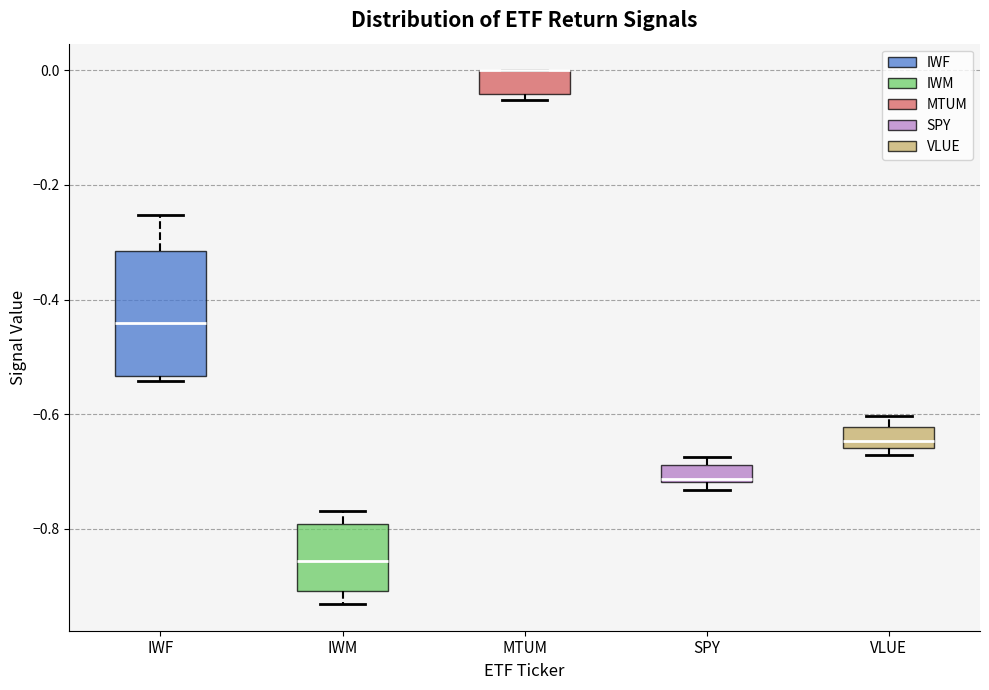

Which box is the tallest, from its lower edge to its upper edge?

IWF